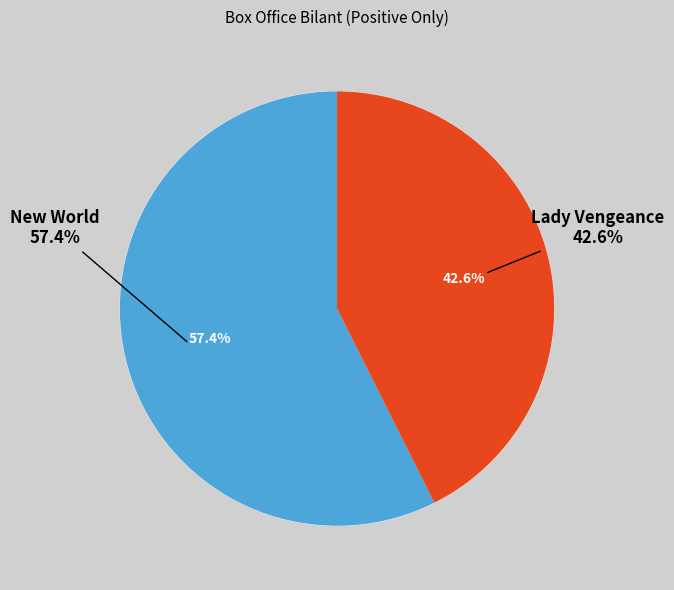

To the nearest percent, what percentage of the pie is Lady Vengeance?

43%